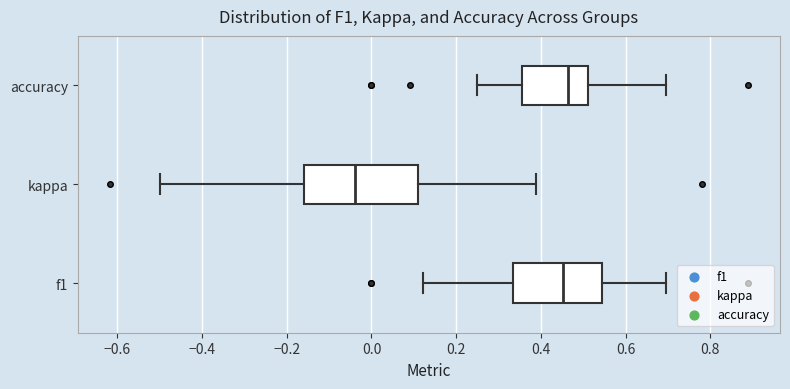

Reading bottom to top, read every box against the x-axis: the position of its median line, the range the box covers, and the ends of its whiskers. The values are not printed on the chart, so give them approximately, as read against the axis.

f1: median 0.46, box 0.34 to 0.54, whiskers 0.12 to 0.70
kappa: median -0.04, box -0.16 to 0.10, whiskers -0.50 to 0.38
accuracy: median 0.46, box 0.36 to 0.52, whiskers 0.26 to 0.70